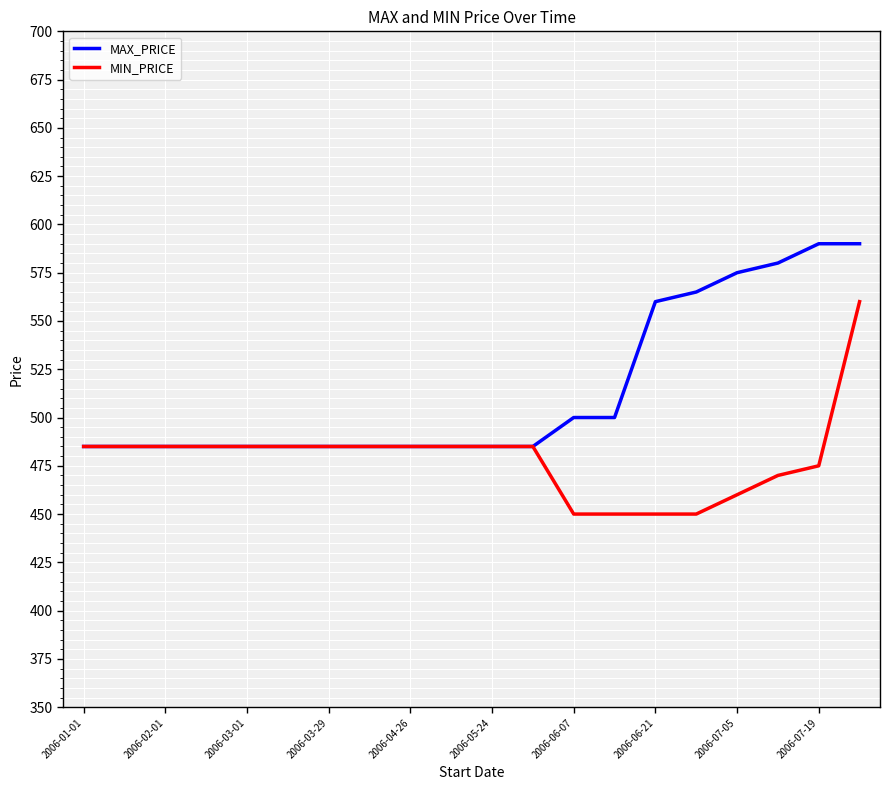

How many series are shown in this chart?

2